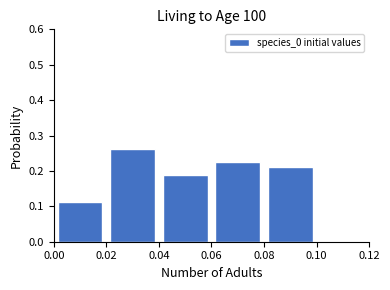

Reading left to right, list every bar in this chart as the range it spans on the x-axis followed by its height. The values are not printed on the chart, so give them approximately, as read against the axis.

0.00 to 0.02: 0.11
0.02 to 0.04: 0.26
0.04 to 0.06: 0.19
0.06 to 0.08: 0.23
0.08 to 0.10: 0.21
0.10 to 0.12: 0